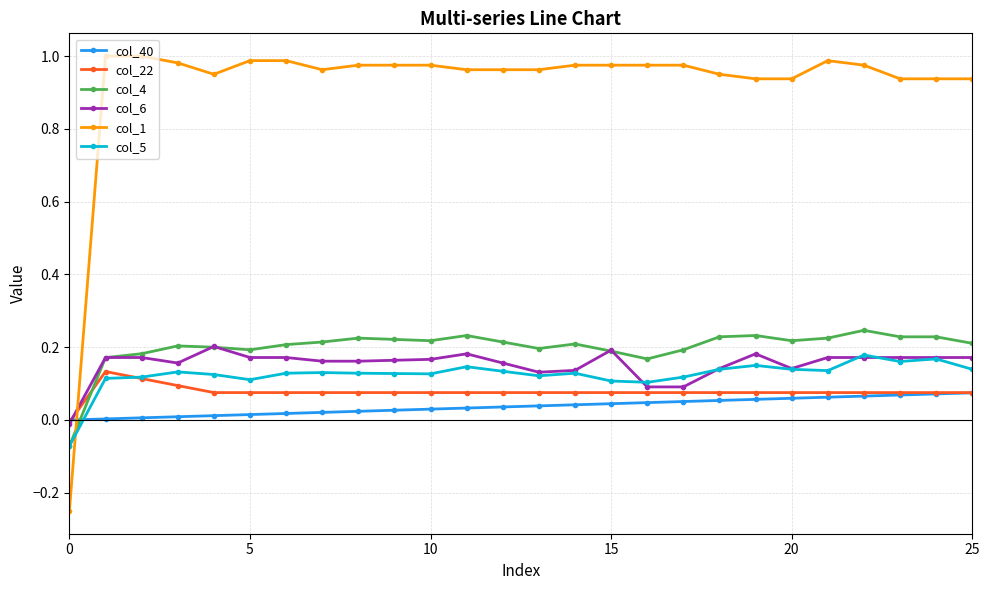

Which series has the largest total across all categories?

col_1